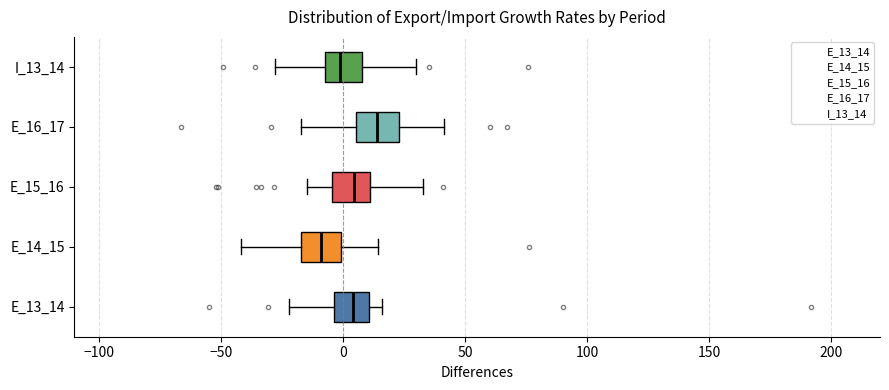

Which box has the furthest to the left median line?

E_14_15